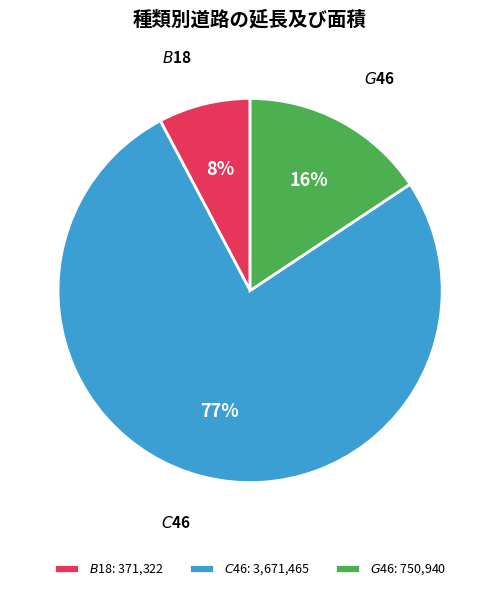

What is the majority slice?

$C$46